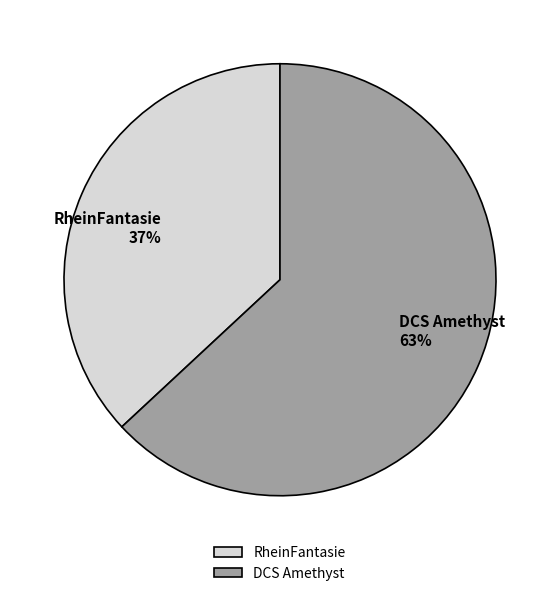

Which slice is the smallest?

RheinFantasie